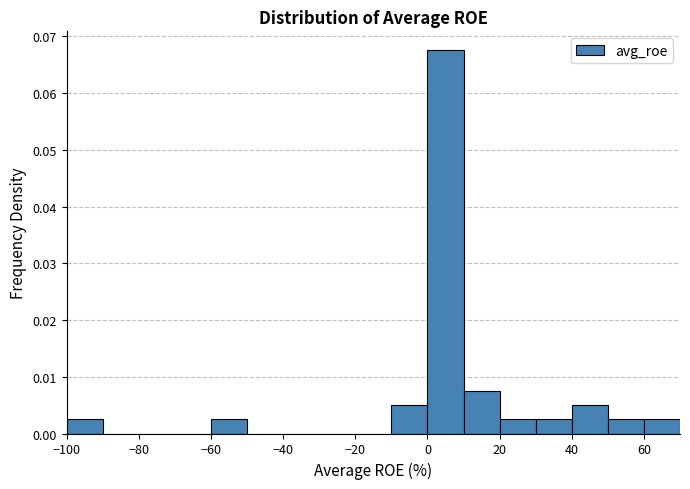

How tall is the bar that spans 60 to 70 on the x-axis? The values are not printed on the chart, so give them approximately, as read against the axis.

0.003